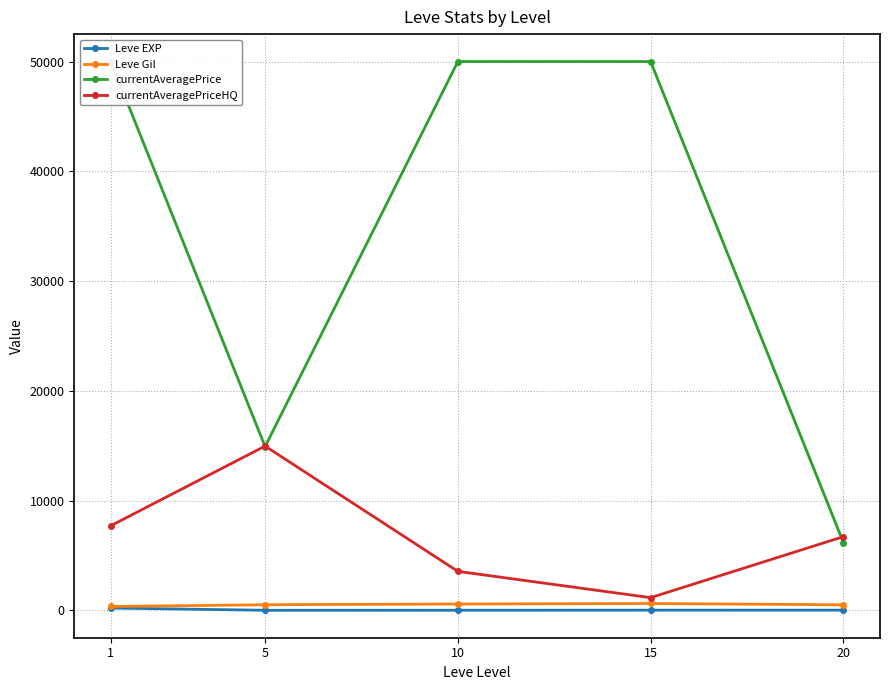

What is the difference between the Leve Gil values at 1 and 15?

274.2